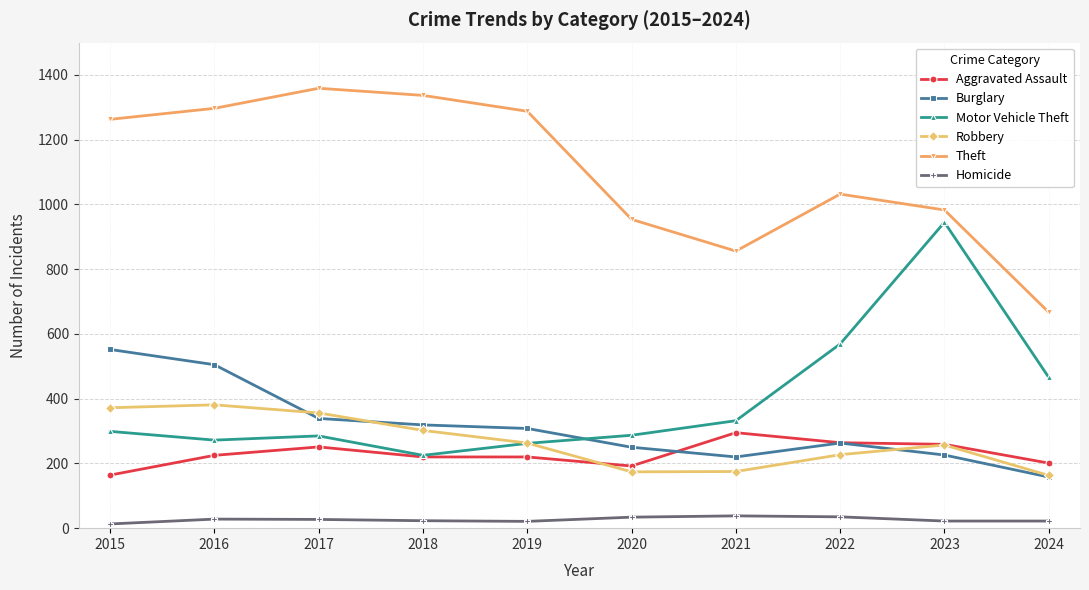

True or false: Burglary has more than 0 points higher than both neighbors.

True